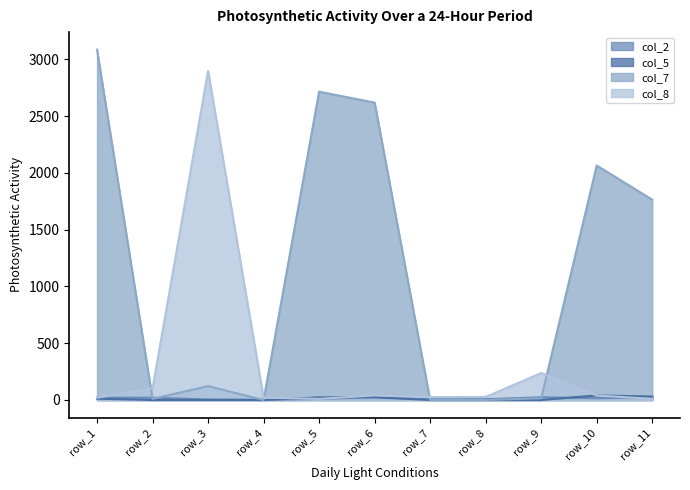

At row_7, list the series in order from largest to smallest.

col_8, col_2, col_5, col_7